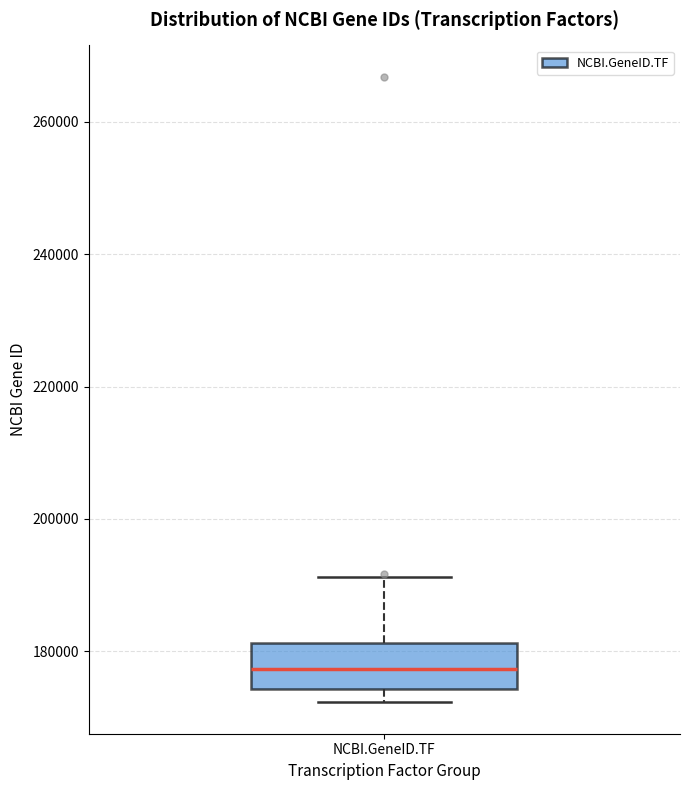

Transcribe this box plot: give where the median line is, the range the box spans, and where the two whiskers end, as read against the y-axis. The values are not printed on the chart, so give them approximately, as read against the axis.

median 178000, box 174000 to 182000, whiskers 172000 to 192000